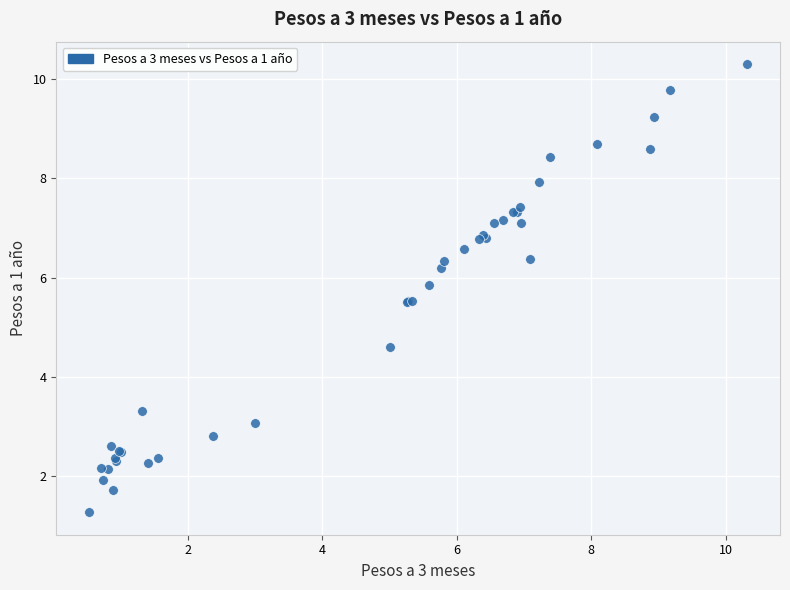

What Y value in the scatter plot is closest to 5?

4.6